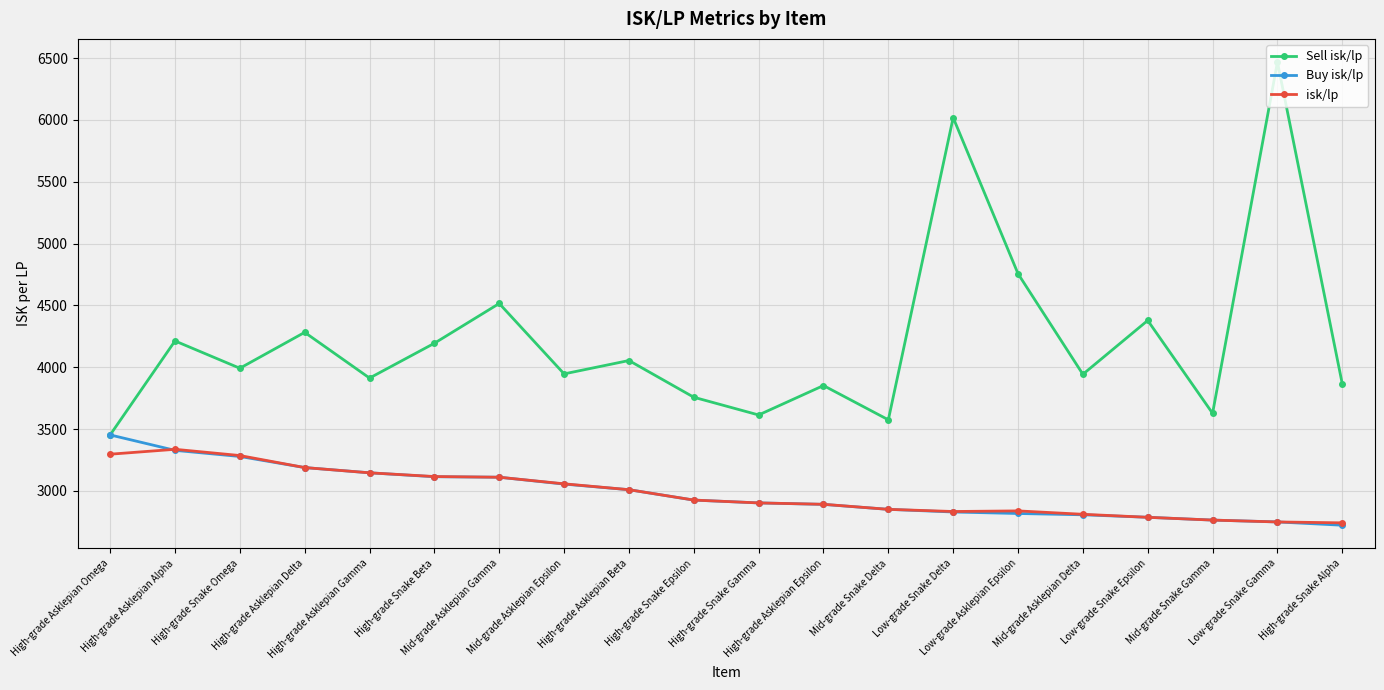

Does the chart display data point markers on the line(s)?

Yes